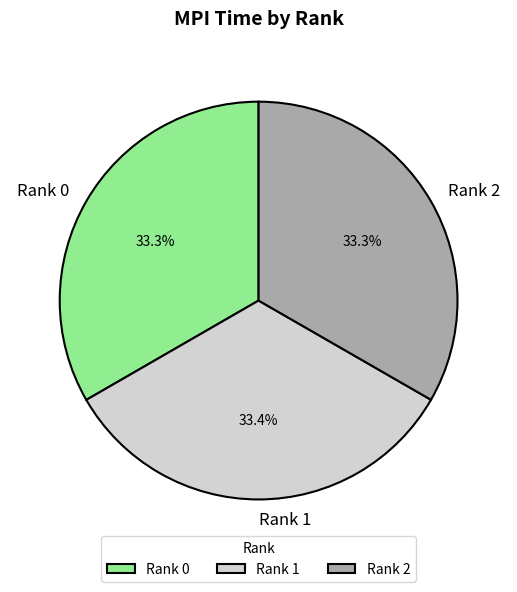

What portion of the pie excludes Rank 1?

66.6%